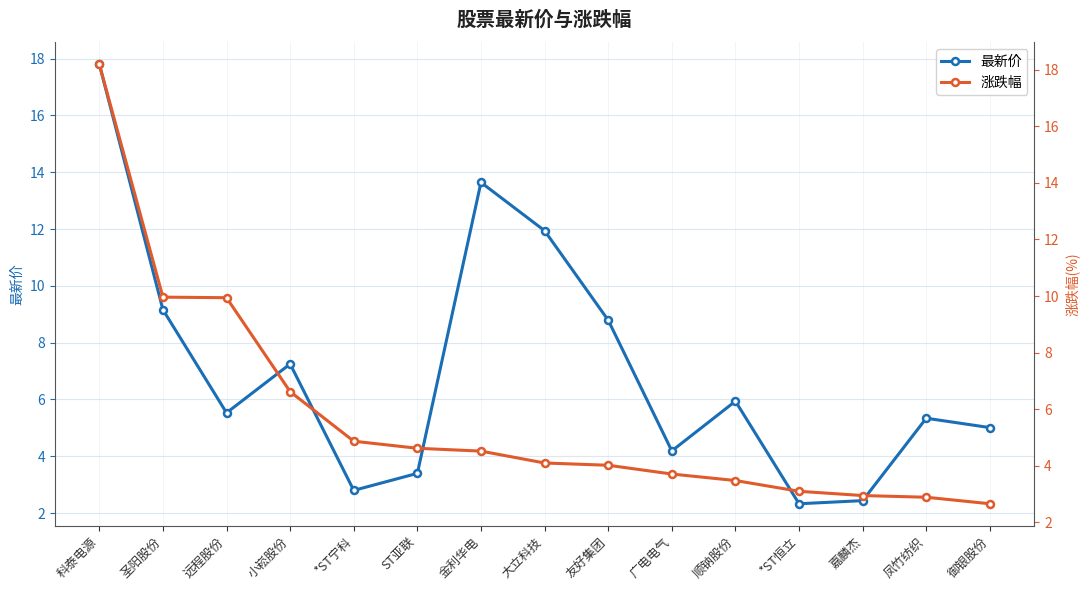

The value of 涨跌幅 at 顺钠股份 is 3.5. True or false?

True